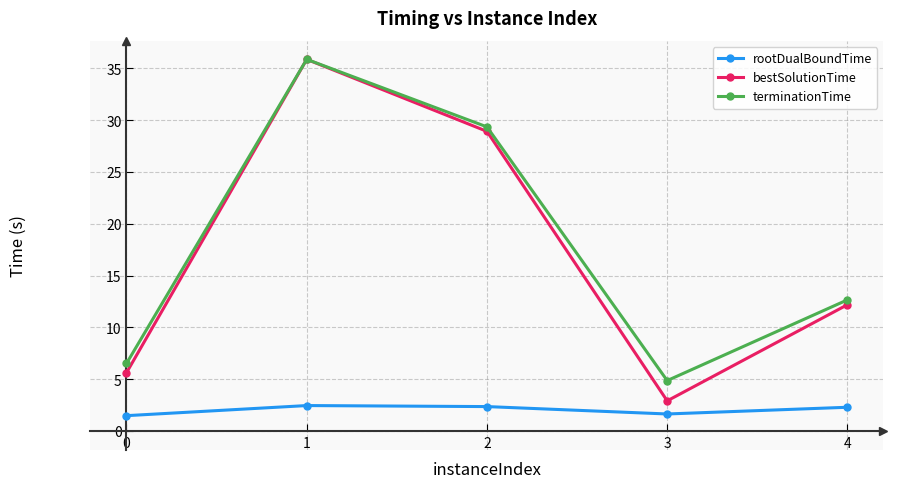

How many data points in rootDualBoundTime are above 2?

3